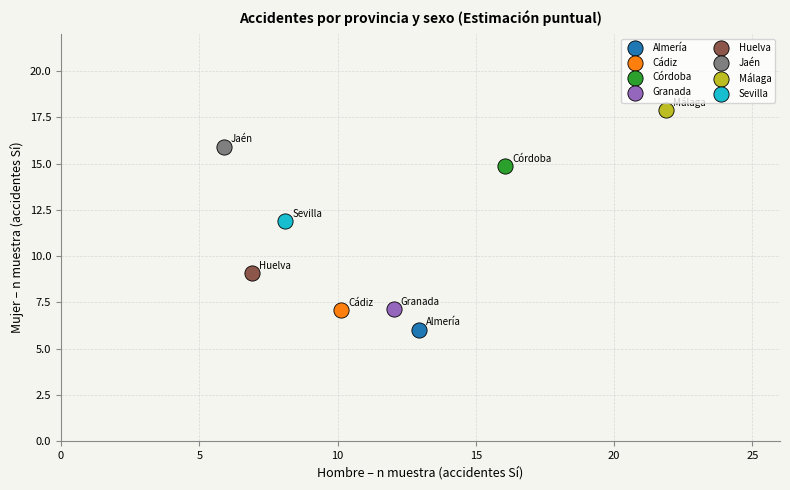

Which series reaches the maximum Y coordinate?

Málaga